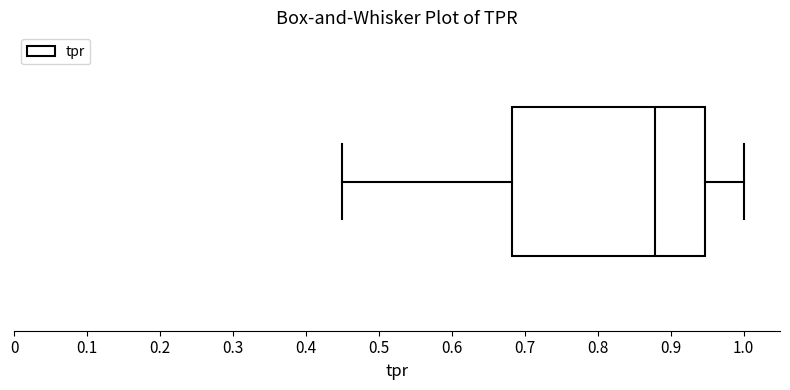

Where is the right edge of the box on the x-axis? The values are not printed on the chart, so give them approximately, as read against the axis.

0.95